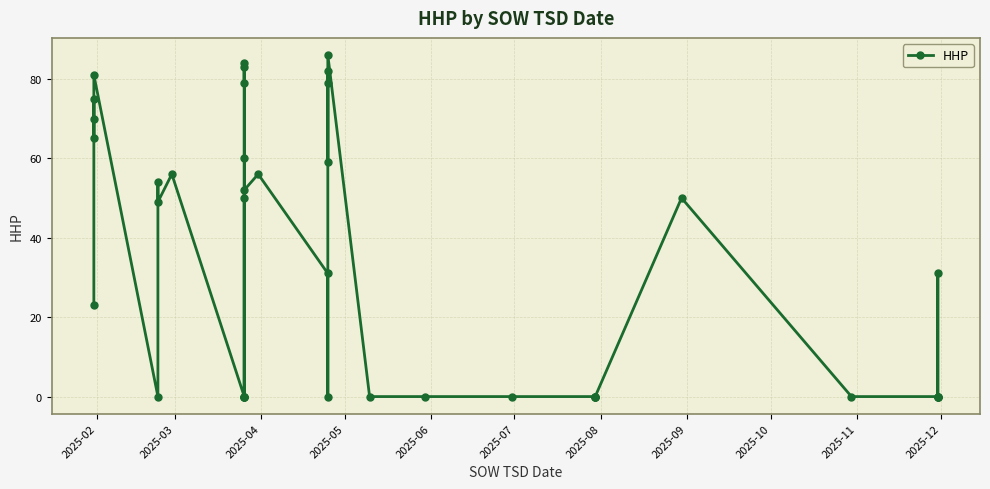

Reading right to left, extract all data points from this chart.

0	0	31	0	0	0	50	0	0	0	0	0	0	0	86	59	79	82	0	31	56	52	50	0	0	83	79	84	60	0	0	56	49	54	0	81	65	75	70	23